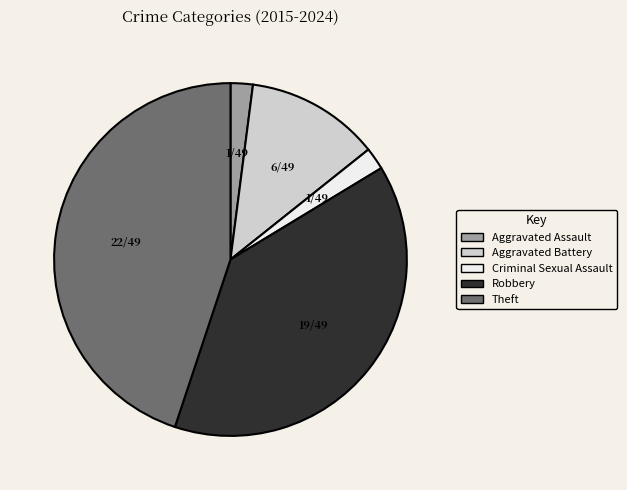

Which has a higher value, Criminal Sexual Assault or Theft?

Theft